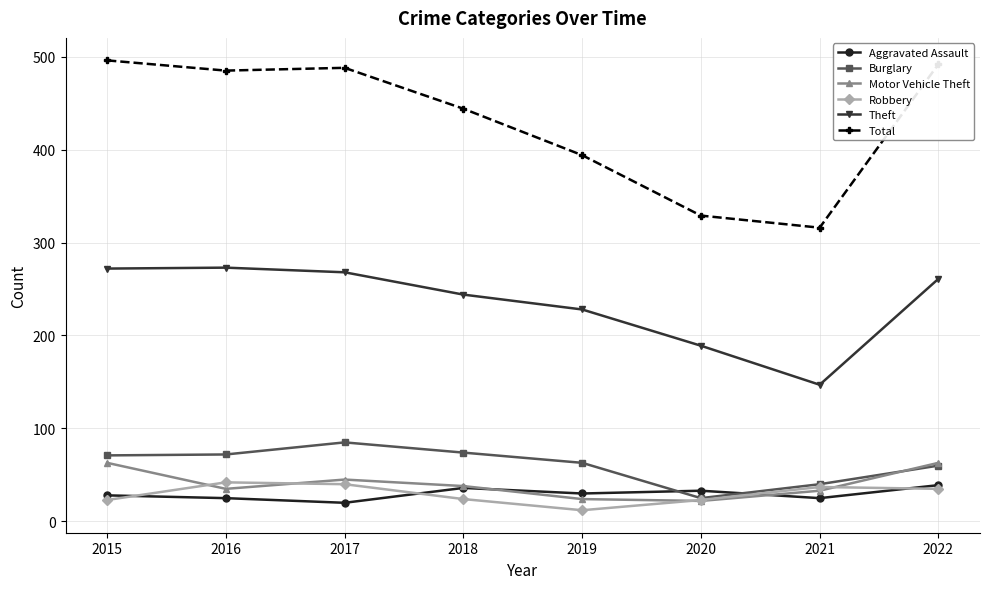

Which series changed the most between 2019 and 2022?

Total